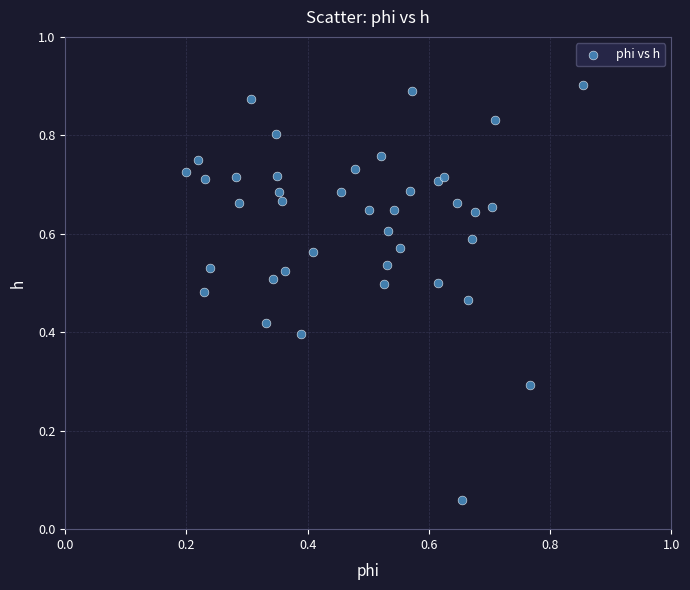

How many points are shown in the scatter plot?

40